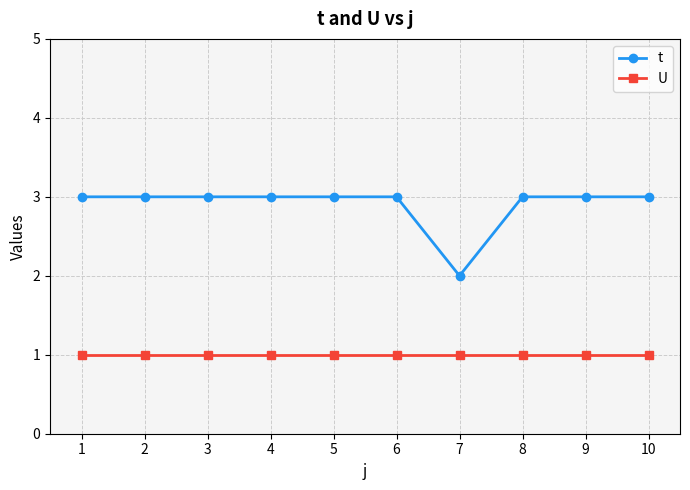

True or false: t and U intersect in this chart.

False